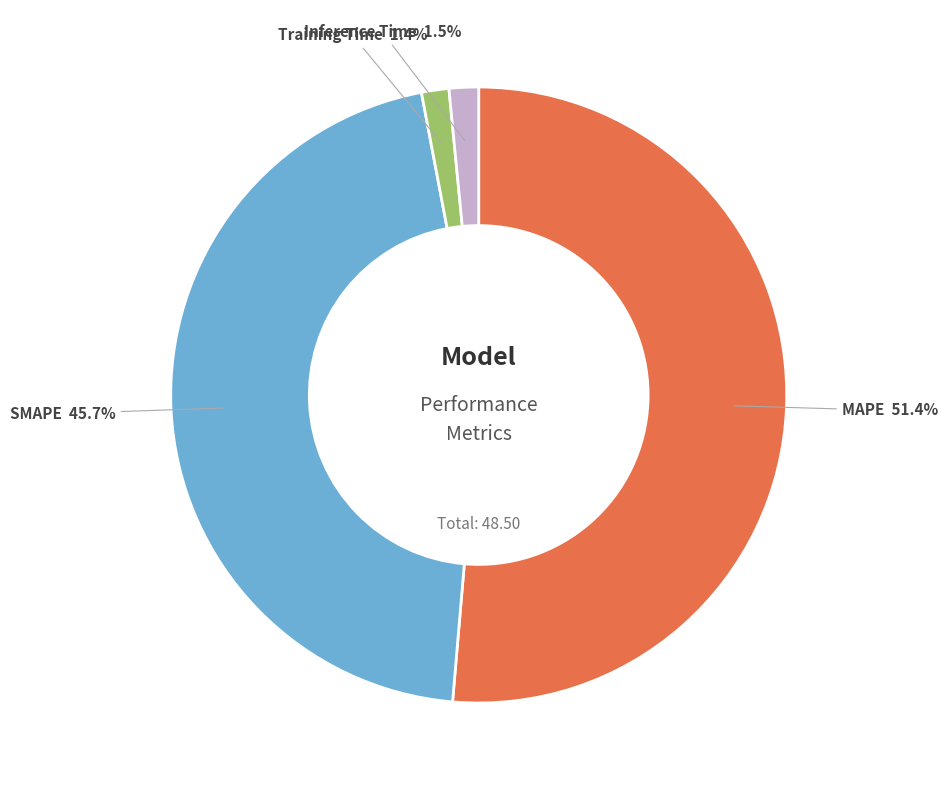

Which slice is the largest?

MAPE